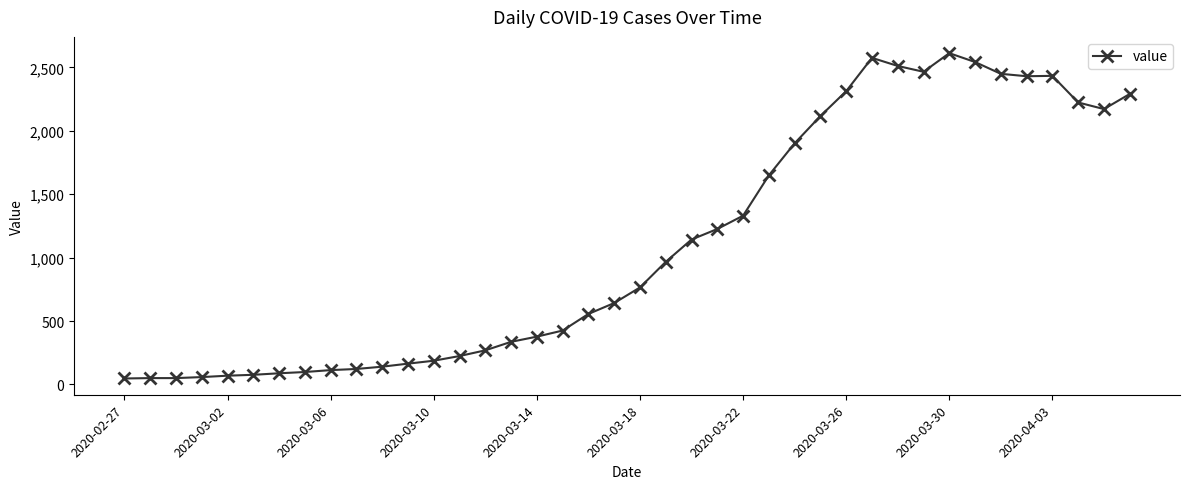

What is the value of the 11th point from the left?

140